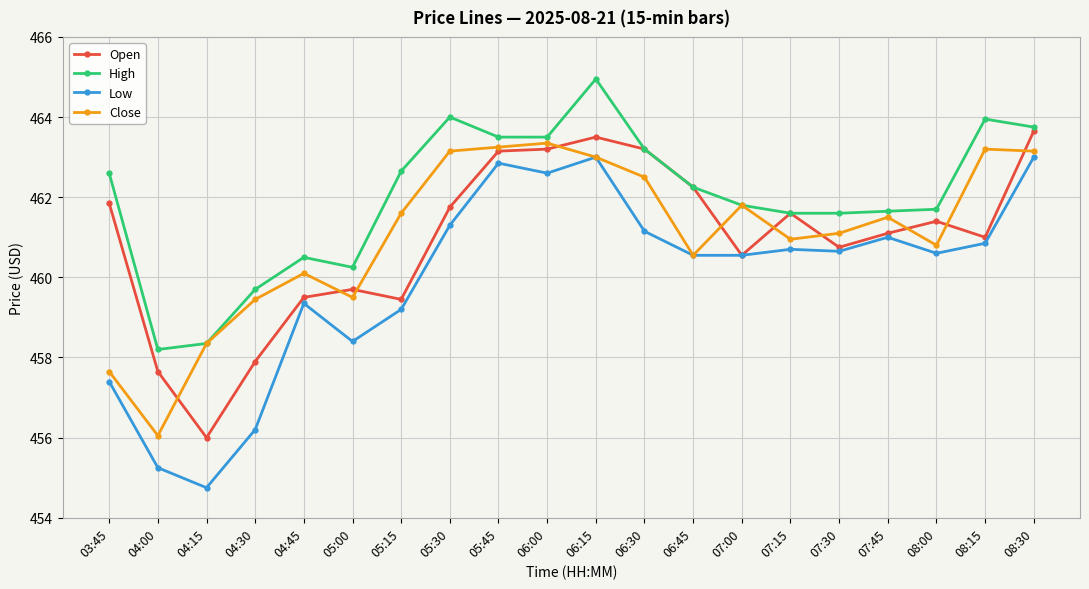

True or false: Low has a value of 677.3 at 06:00.

False